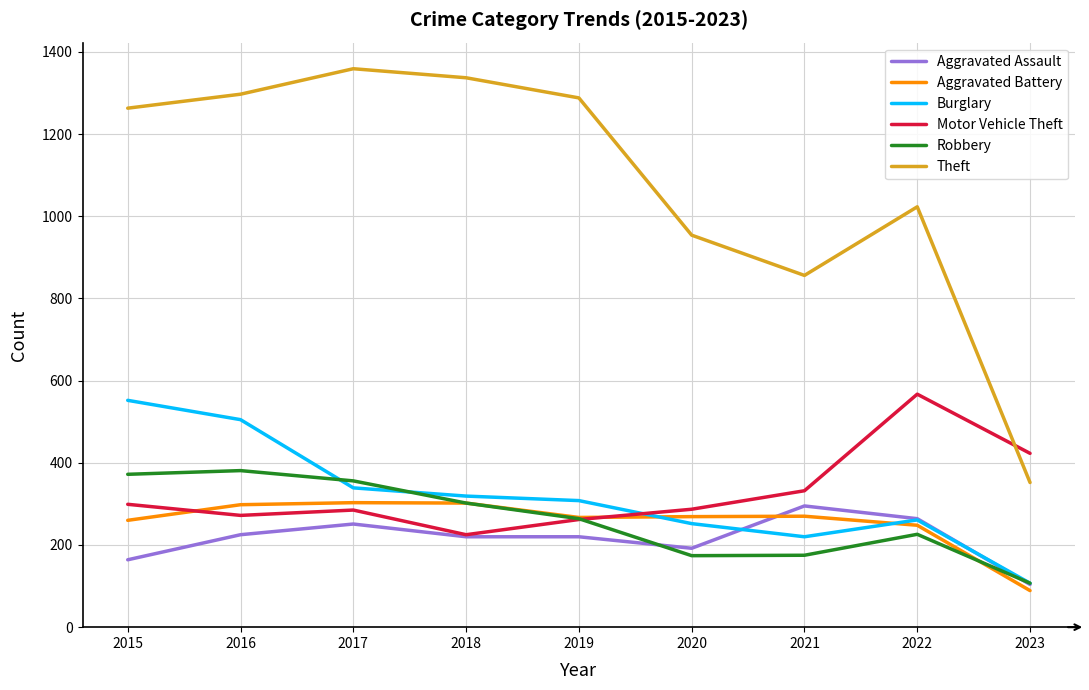

Where is Motor Vehicle Theft nearest to the value 396?

2023